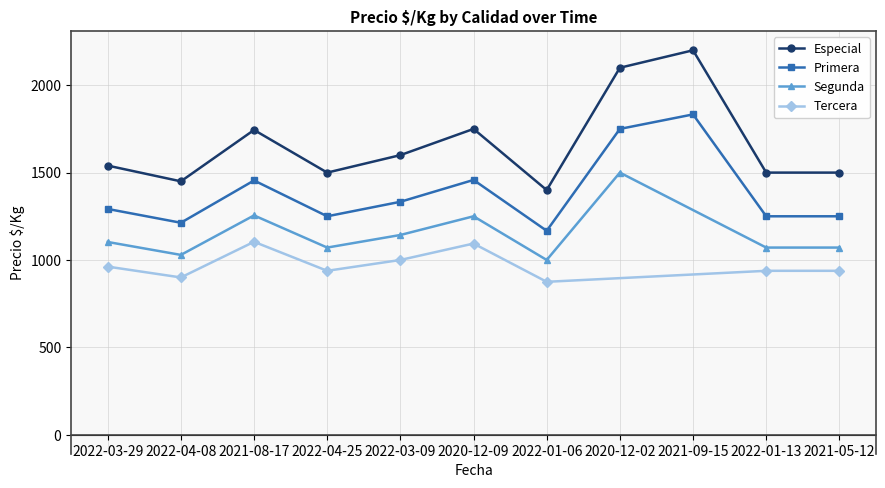

What is the difference between the second highest and minimum values in the Primera series?

583